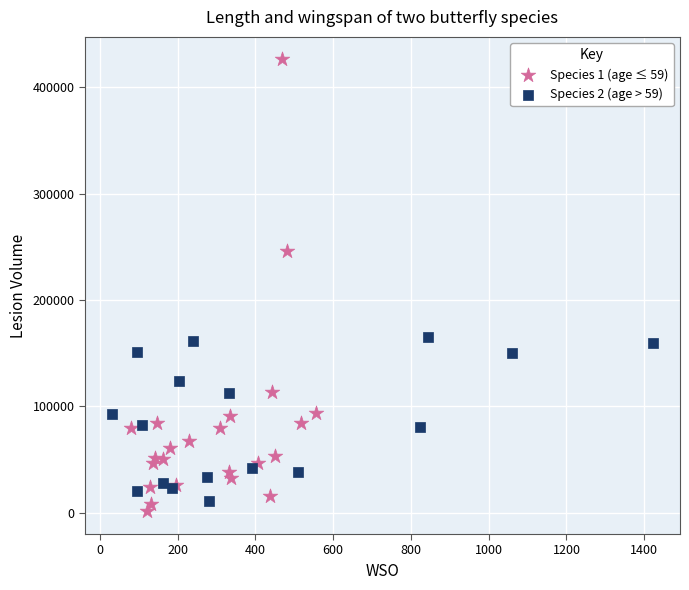

Which series contains the highest Y value?

Species 1 (age ≤ 59)